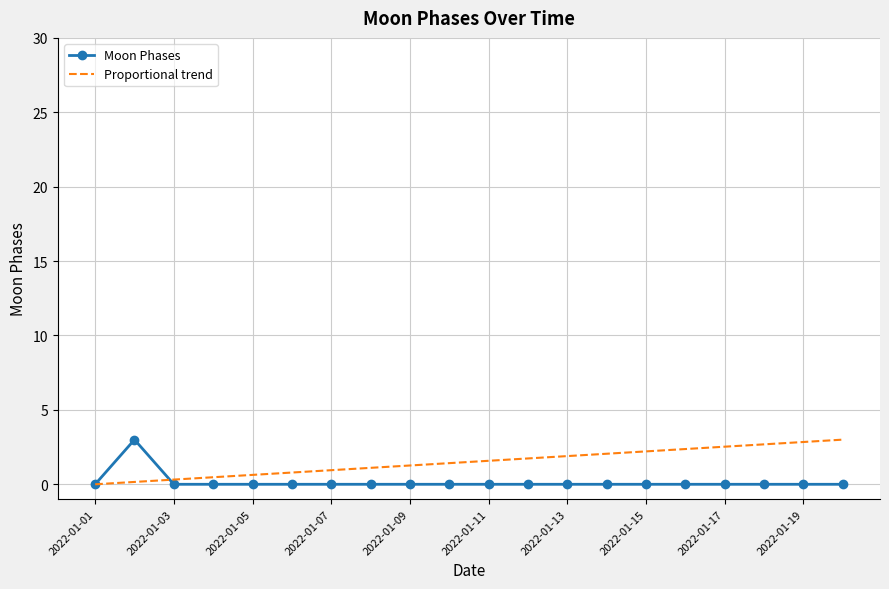

At which category does the data reach its first local peak?

2022-01-02